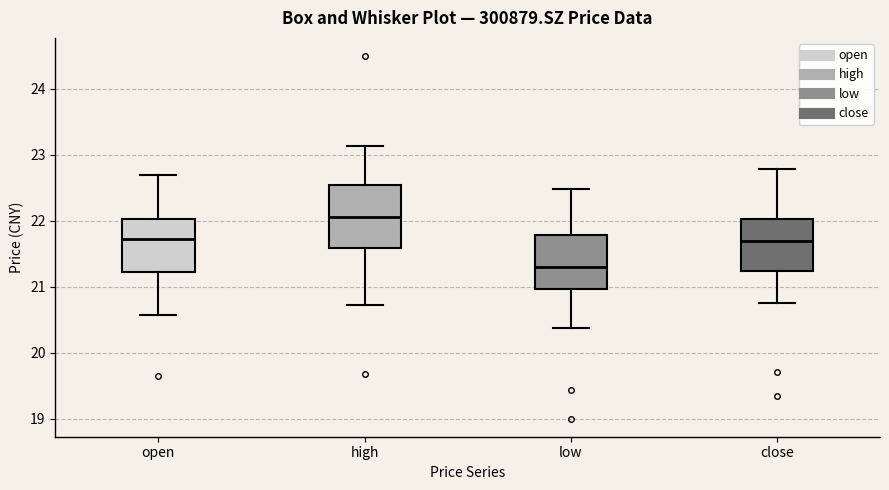

Which box is the tallest, from its lower edge to its upper edge?

high